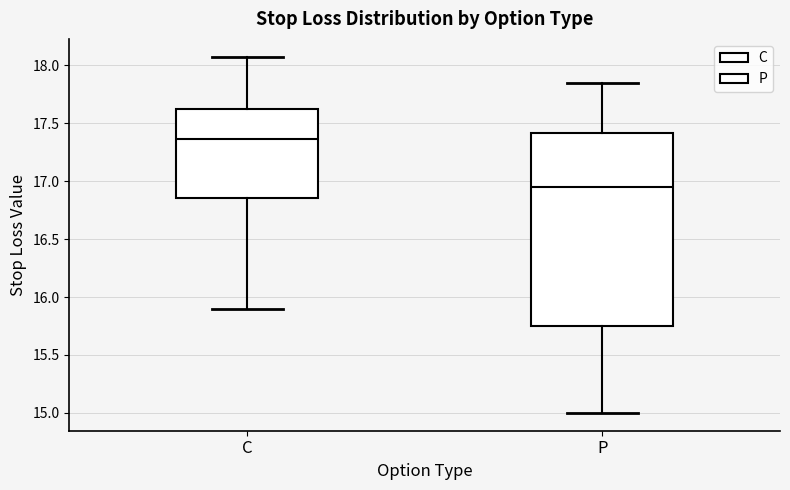

Where does the lower whisker of the box for P end on the y-axis? The values are not printed on the chart, so give them approximately, as read against the axis.

15.00